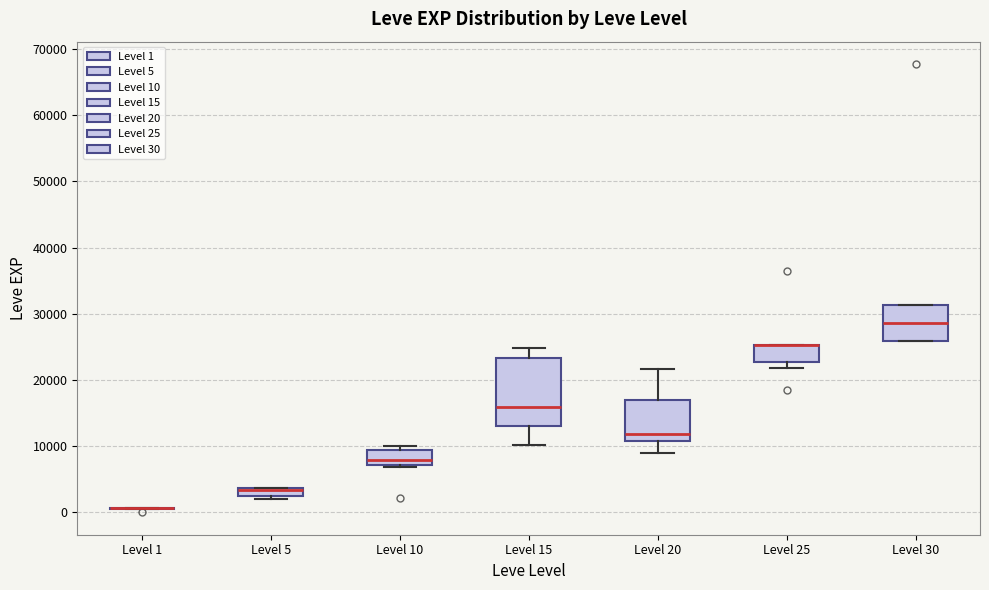

Comparing the boxes themselves (not the whiskers), which one is the tallest?

Level 15